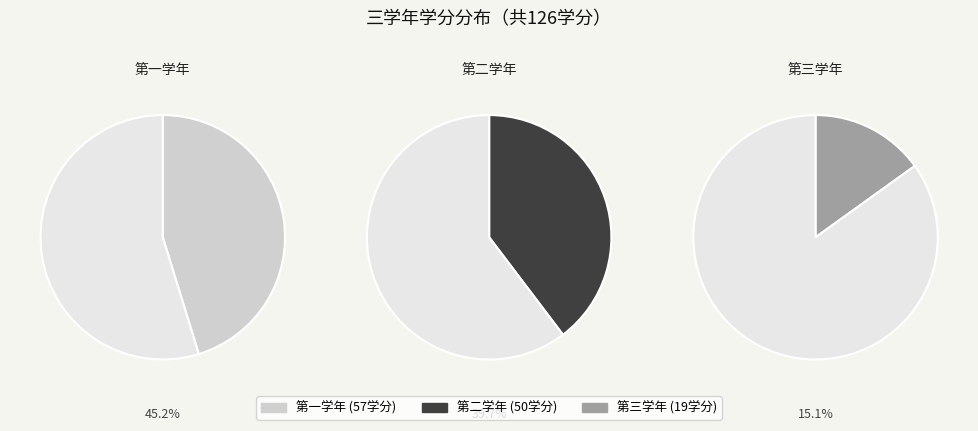

How many slices are in this pie chart?

3